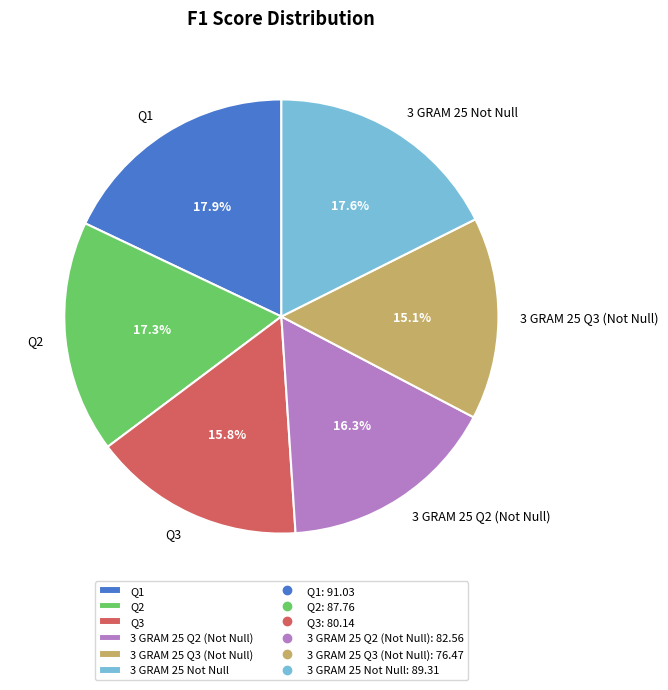

Is it true that Q3 is 26% of the pie?

False